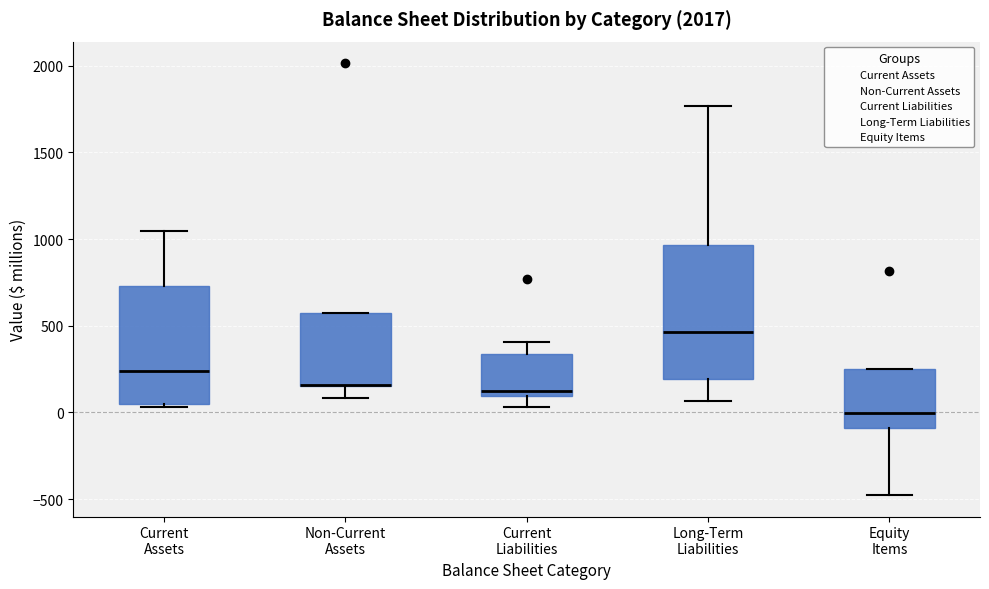

Reading left to right, read every box against the y-axis: the position of its median line, the range the box covers, and the ends of its whiskers. The values are not printed on the chart, so give them approximately, as read against the axis.

Current Assets: median 250, box 50 to 750, whiskers 50 to 1050
Non-Current Assets: median 150 (drawn on the box's lower edge), box 150 to 600, whiskers 100 to 600
Current Liabilities: median 100 (just above the box's lower edge), box 100 to 350, whiskers 50 to 400
Long-Term Liabilities: median 450, box 200 to 950, whiskers 50 to 1750
Equity Items: median 0, box -100 to 250, whiskers -500 to 250